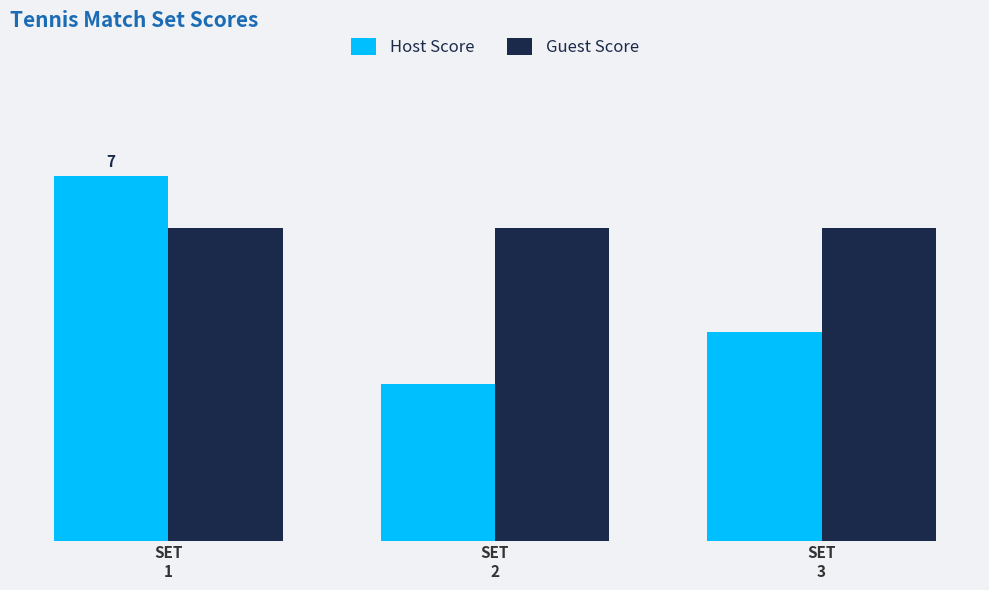

What is the total value across all series at SET
3?

10